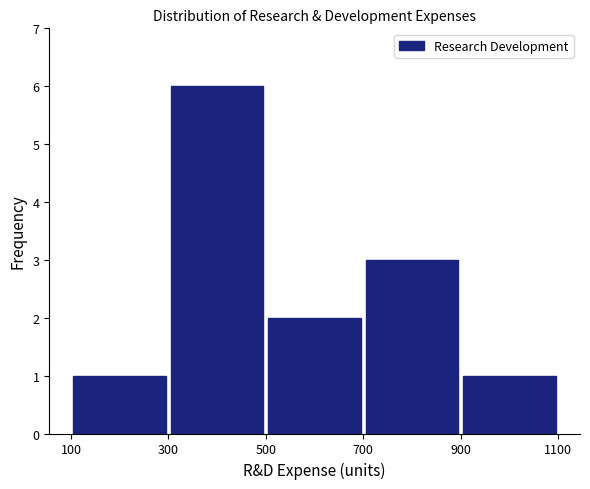

Which range on the x-axis has the tallest bar?

300 to 500